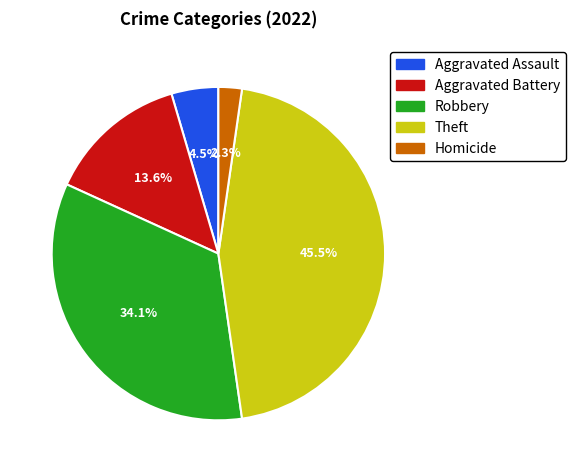

Is there any slice that represents more than half of the pie?

No